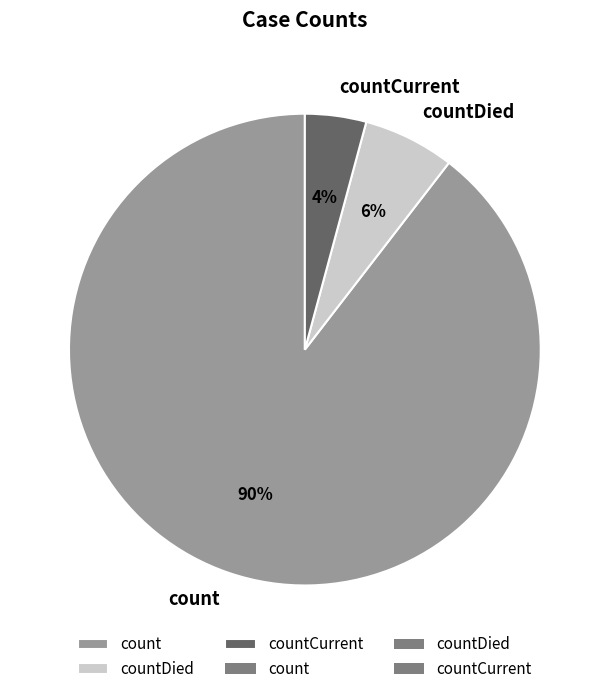

True or false: countDied accounts for 14% of the total.

False